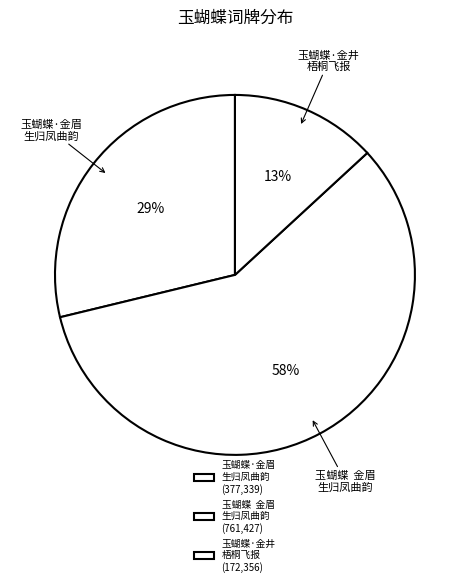

The 玉蝴蝶·金眉 生归凤曲韵 slice represents 22% of the pie. True or false?

False